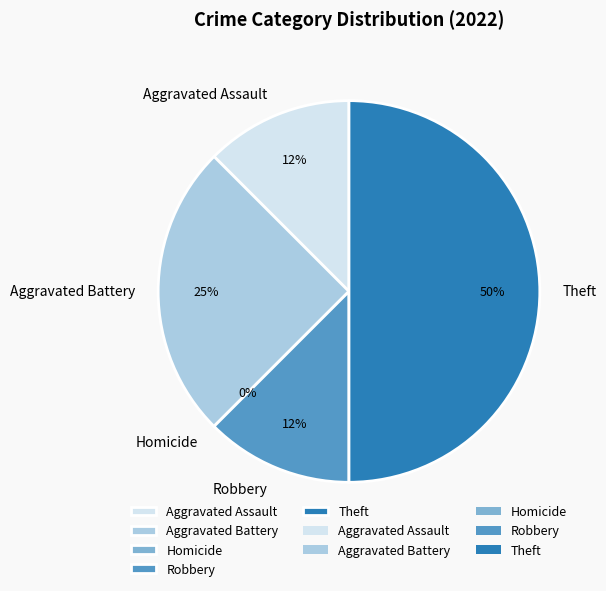

How many segments does this pie chart have?

5